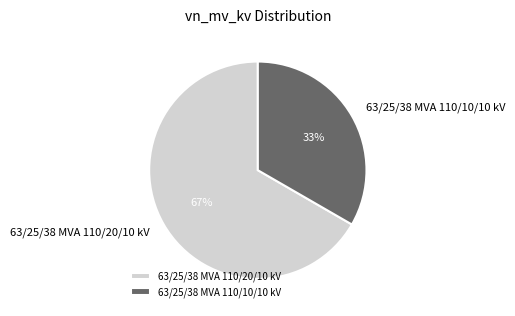

Is the sum of 63/25/38 MVA 110/10/10 kV and 63/25/38 MVA 110/20/10 kV greater than half?

Yes